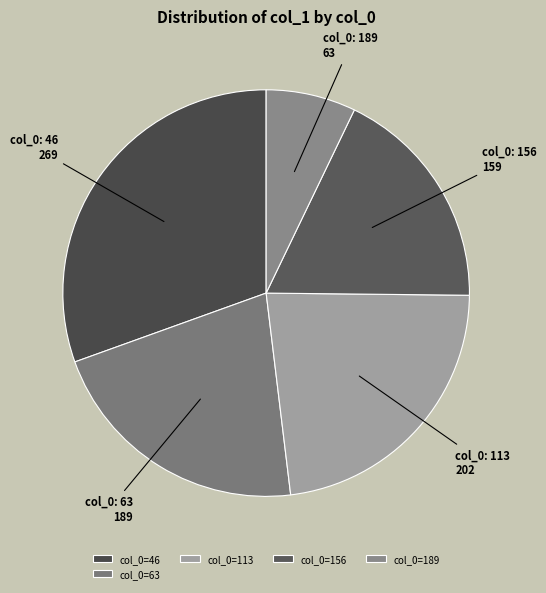

Which slice is the smallest?

col_0=189